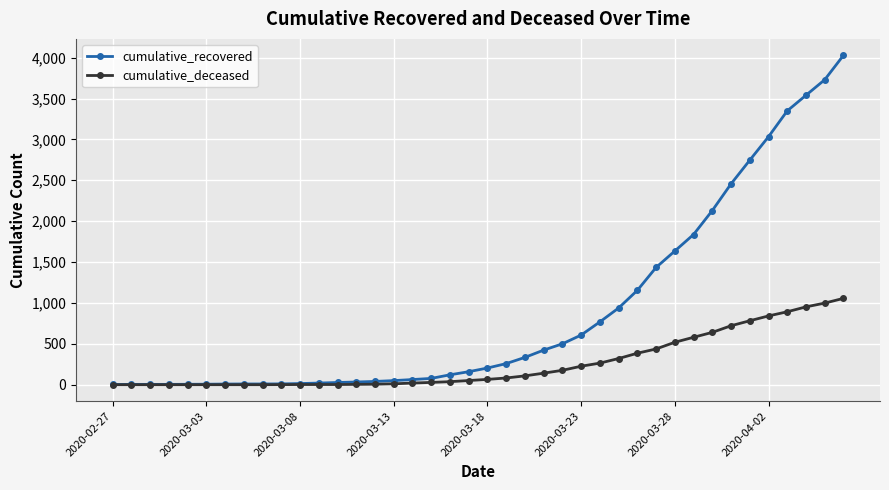

Which series has the widest spread of values?

cumulative_recovered